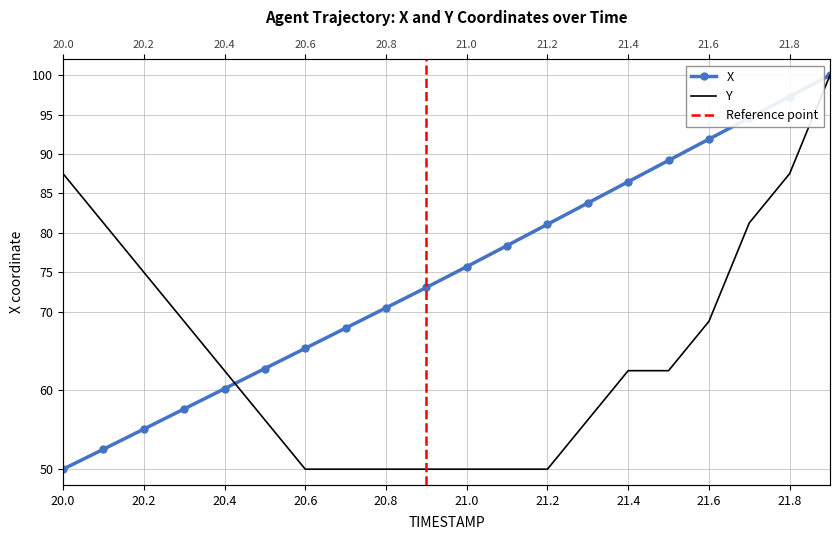

What is the label of the 18th point from the left?

21.7